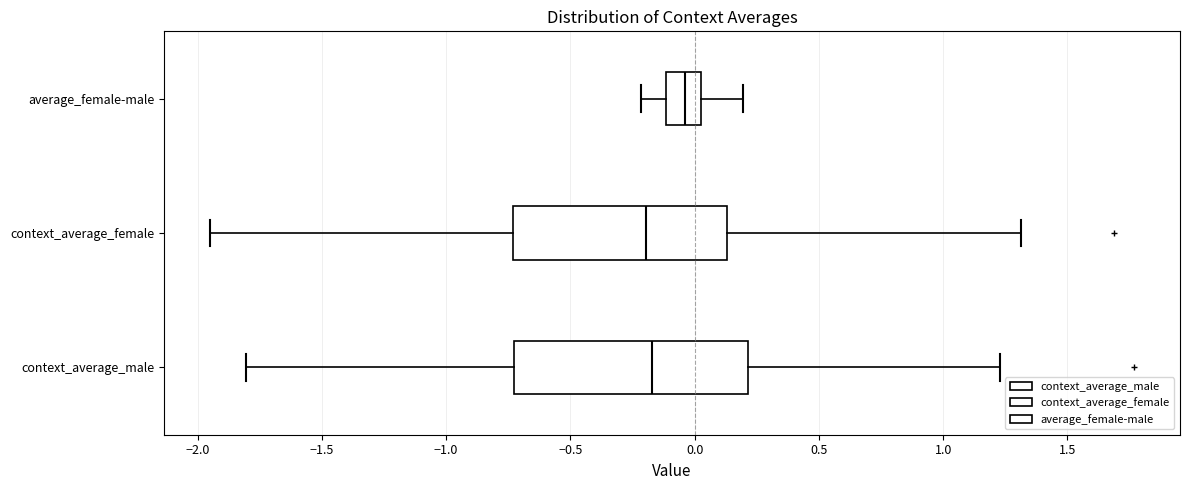

Where does the left whisker of the box for context_average_female end on the x-axis? The values are not printed on the chart, so give them approximately, as read against the axis.

-1.95